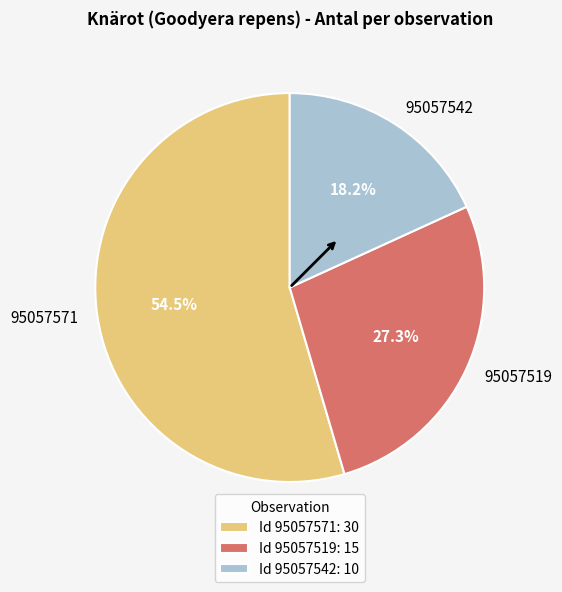

True or false: 95057519 accounts for 39% of the total.

False